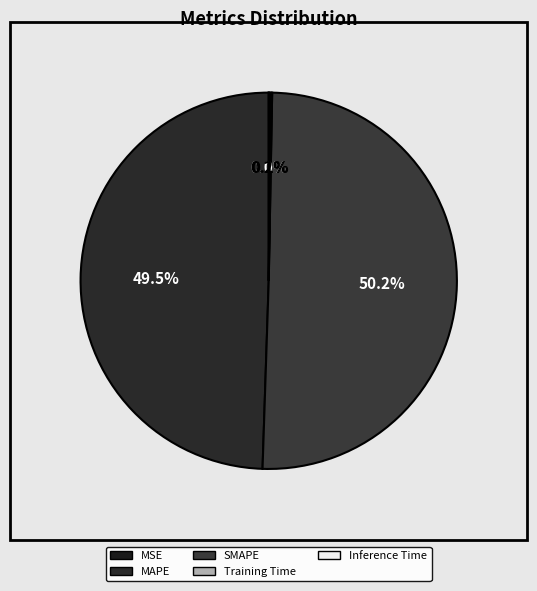

The Inference Time slice represents 12% of the pie. True or false?

False